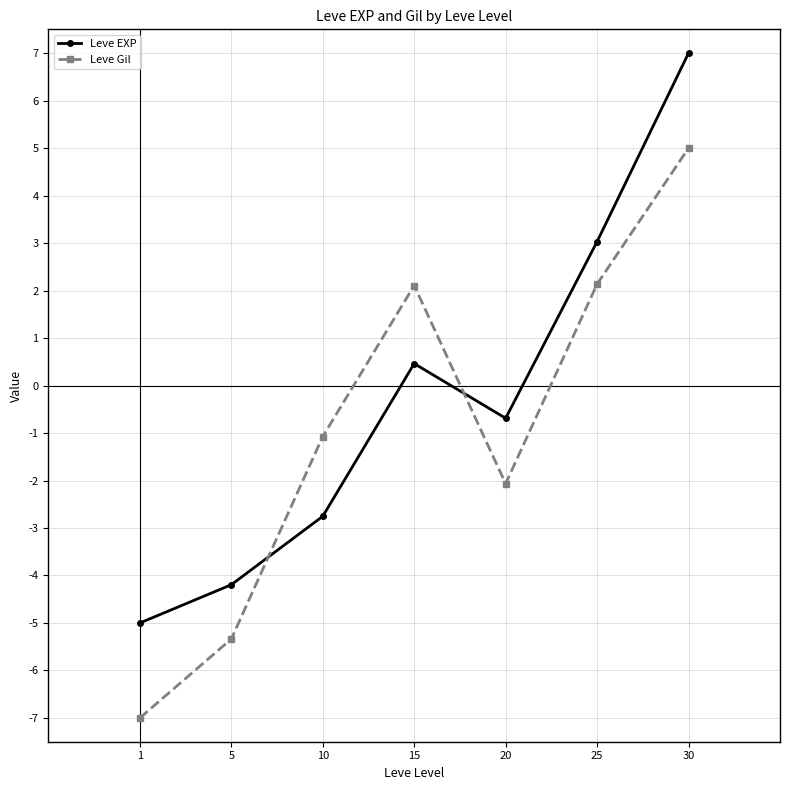

True or false: Leve EXP has a value of 5.3 at 25.

False